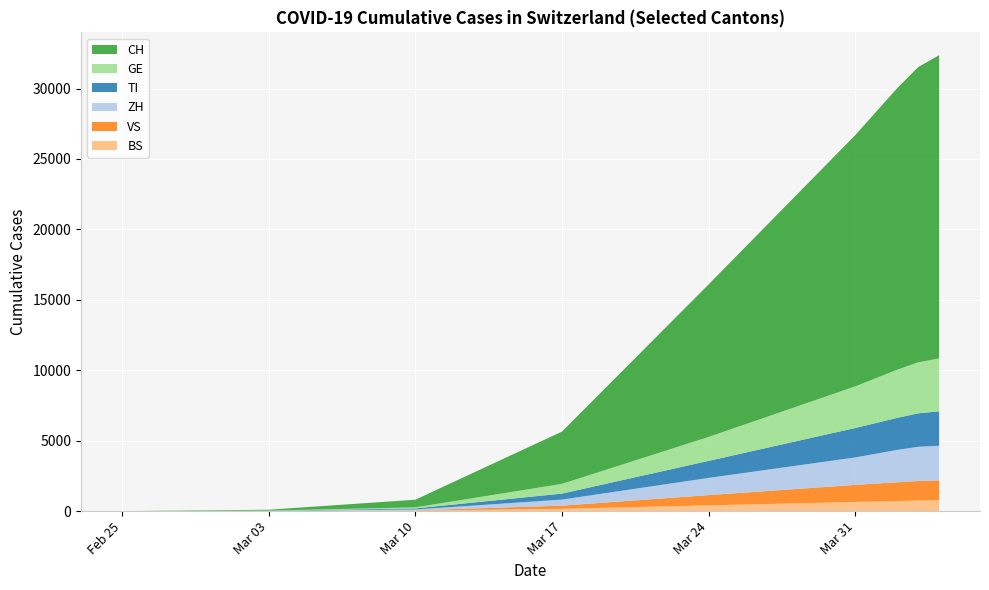

Reading left to right, extract all data points from this chart.

CH: 0	59	542	3709	10828	17836	19991	20959	21529
GE: 0	13	76	692	1699	2958	3420	3621	3753
TI: 0	8	75	426	1209	2091	2271	2377	2442
ZH: 0	13	62	429	1221	1947	2300	2428	2461
VS: 0	3	22	225	728	1211	1334	1383	1416
BS: 0	3	33	164	410	653	714	754	767